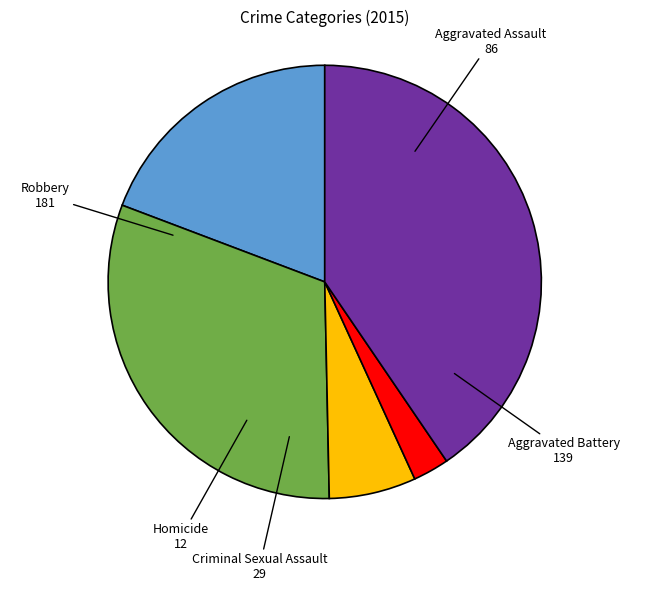

Is it true that Robbery is 40% of the pie?

True